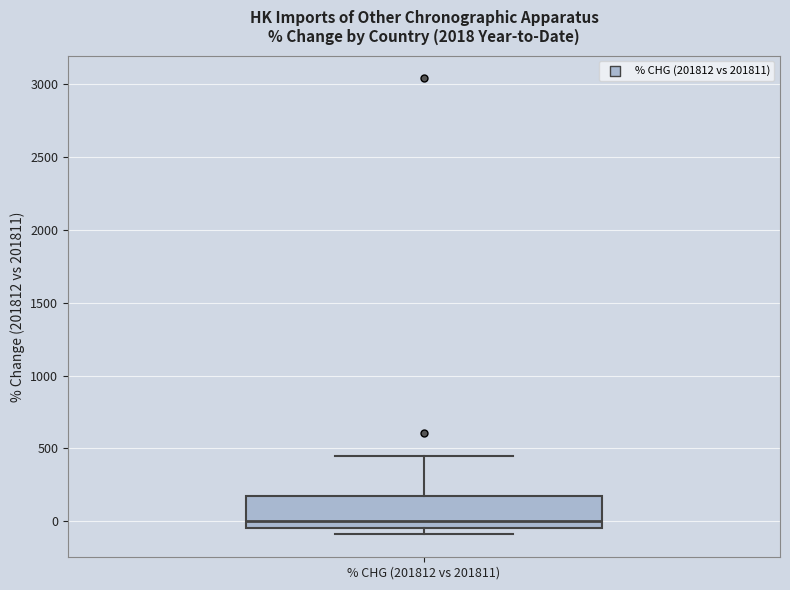

Read this box plot against the y-axis: the position of the median line, the range covered by the box, and the ends of both whiskers. The values are not printed on the chart, so give them approximately, as read against the axis.

median 0, box -50 to 150, whiskers -100 to 450